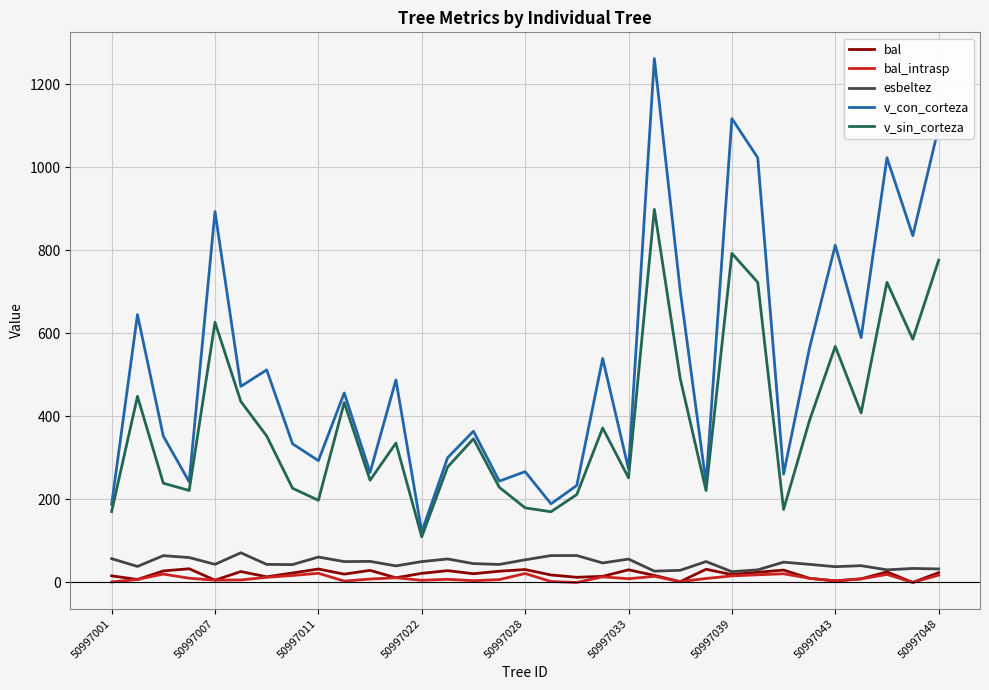

True or false: v_con_corteza and esbeltez intersect in this chart.

False